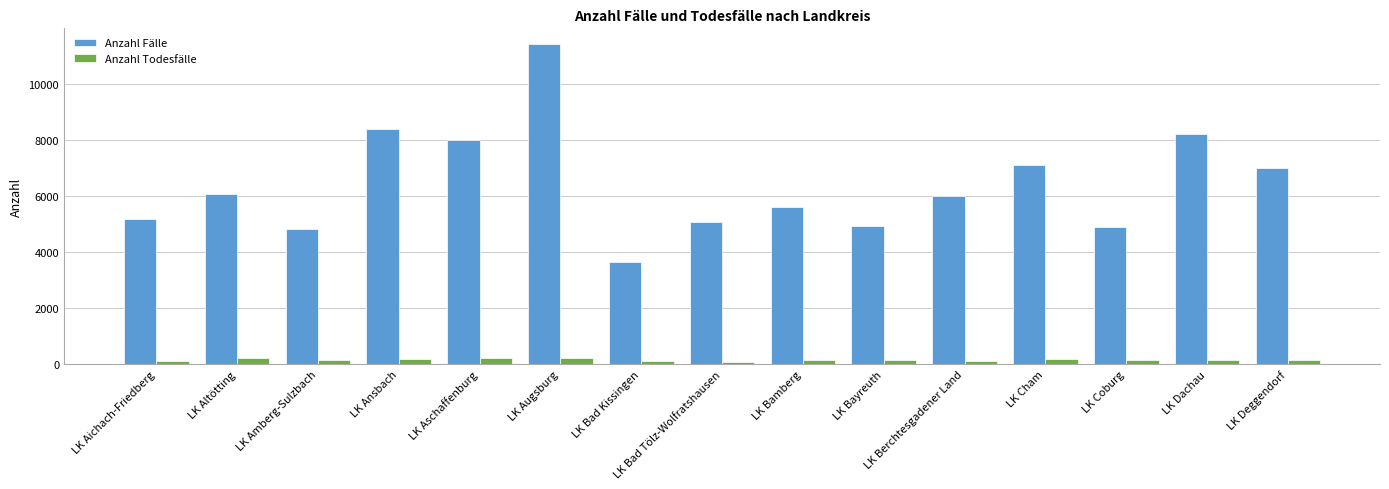

List the series in order of their peak value, lowest first.

Anzahl Todesfälle, Anzahl Fälle